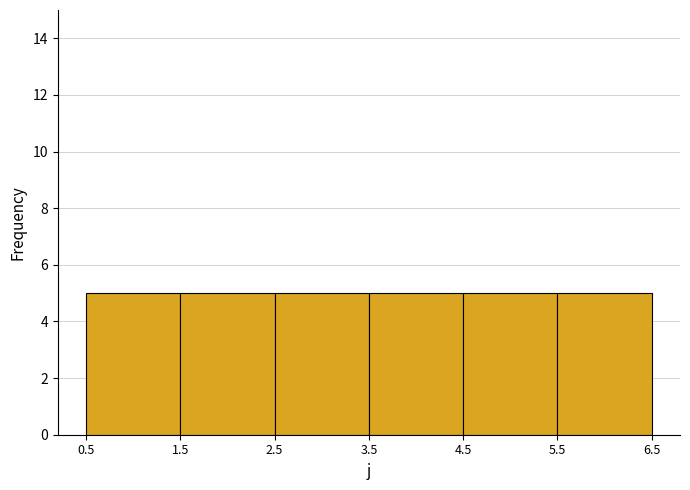

Reading left to right, transcribe this chart: for each bar, give the range it covers on the x-axis and its height. The values are not printed on the chart, so give them approximately, as read against the axis.

0.5 to 1.5: 5
1.5 to 2.5: 5
2.5 to 3.5: 5
3.5 to 4.5: 5
4.5 to 5.5: 5
5.5 to 6.5: 5